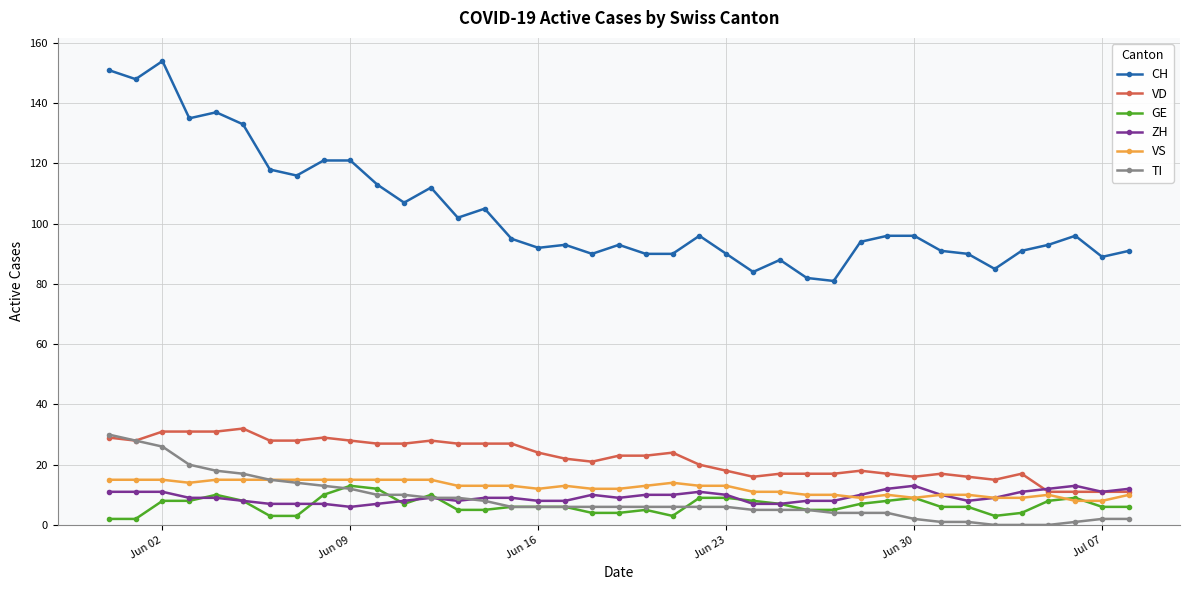

Which series has the largest range (max minus min)?

CH